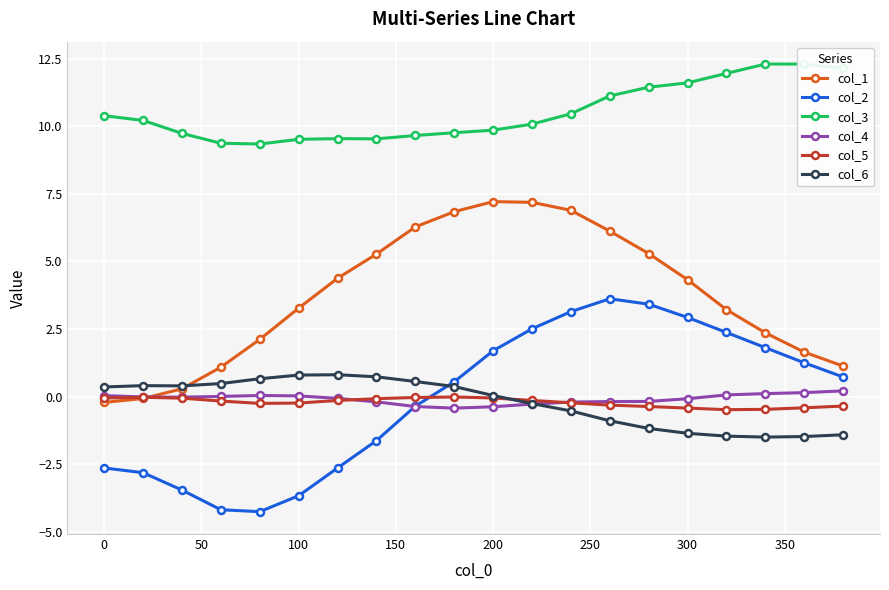

Which series ends up on top after the final intersection of col_6 and col_4?

col_4